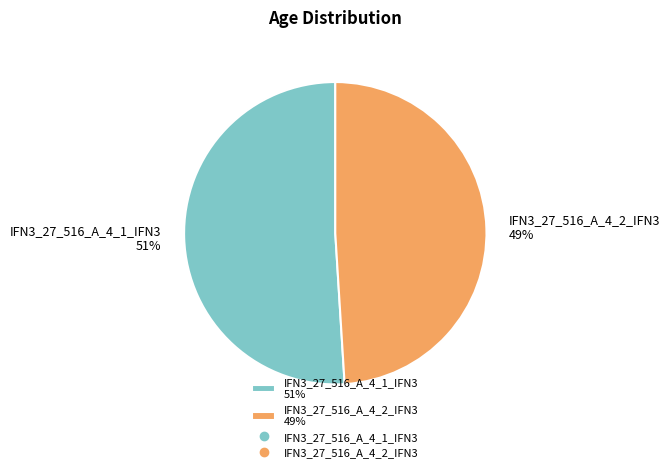

The IFN3_27_516_A_4_2_IFN3 slice represents 36% of the pie. True or false?

False